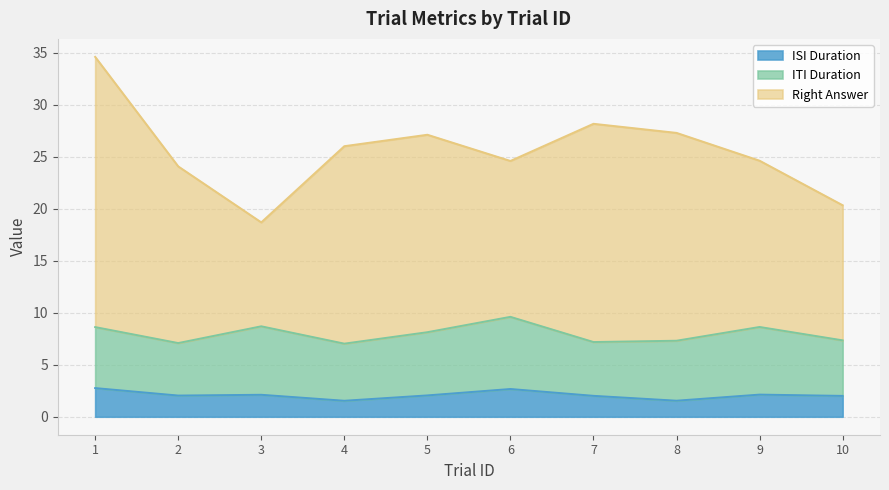

True or false: trialId has a value of 1.3 at 2.

False